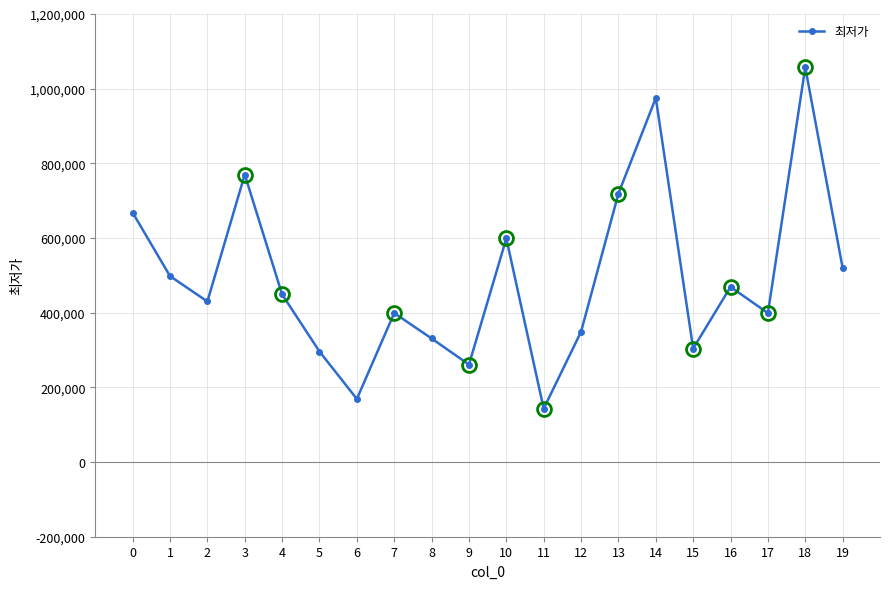

What is the approximate value at 19, to the nearest 100?

520000